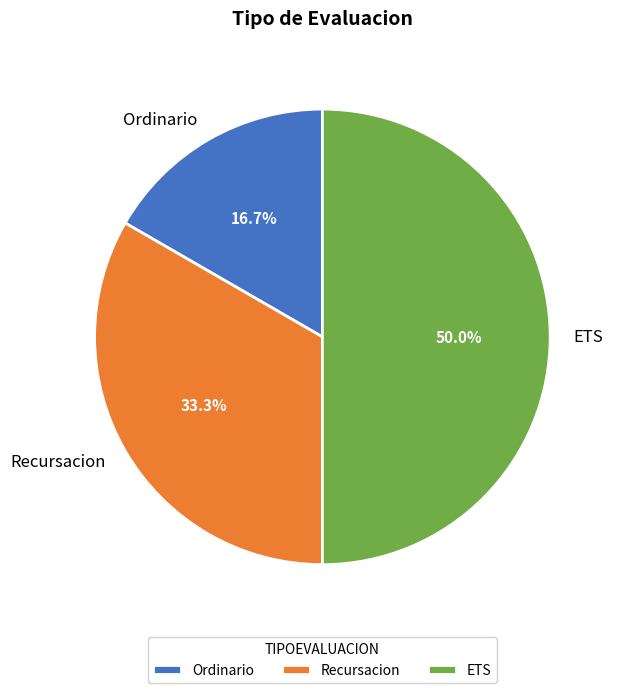

What percentage is the Ordinario slice, to the nearest percent?

17%